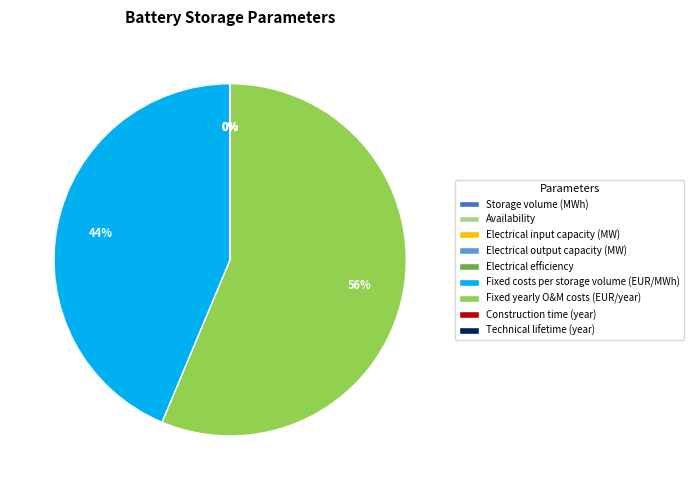

The Fixed yearly O&M costs (EUR/year) slice represents 56% of the pie. True or false?

True